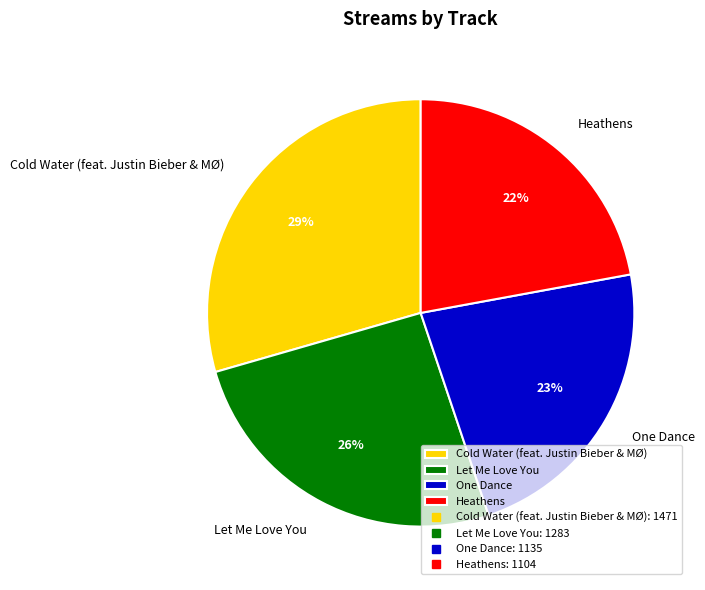

Is there any slice that represents more than half of the pie?

No